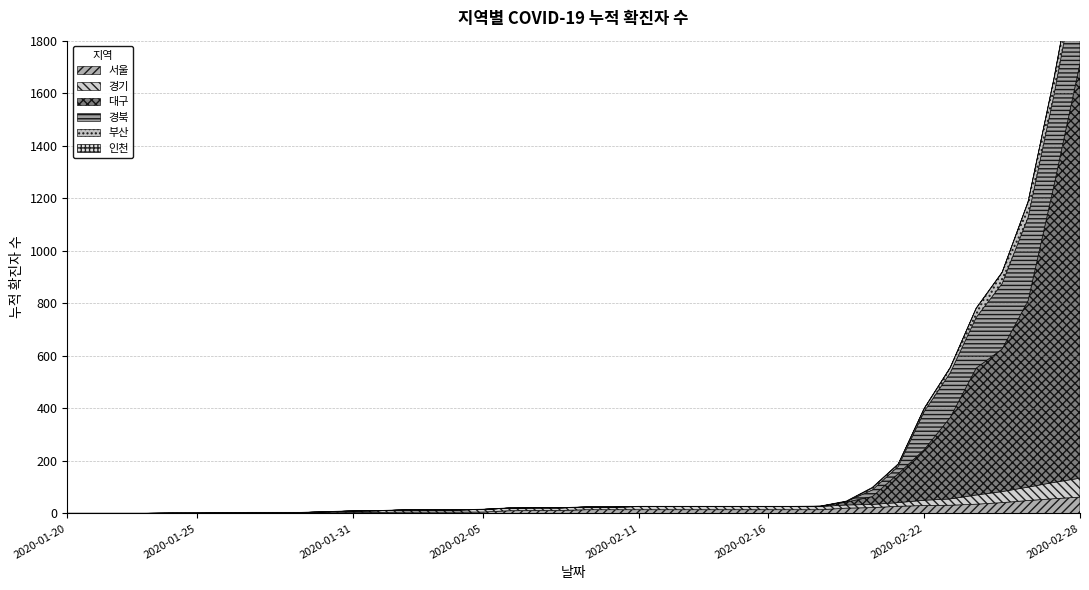

Between 2020-01-26 and 2020-02-16, which series saw the biggest shift?

서울